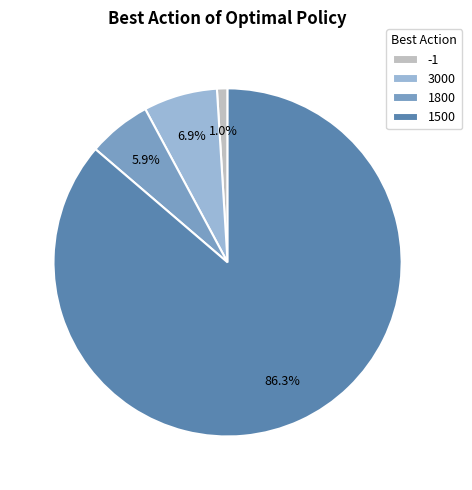

Is there a majority slice in this chart?

Yes